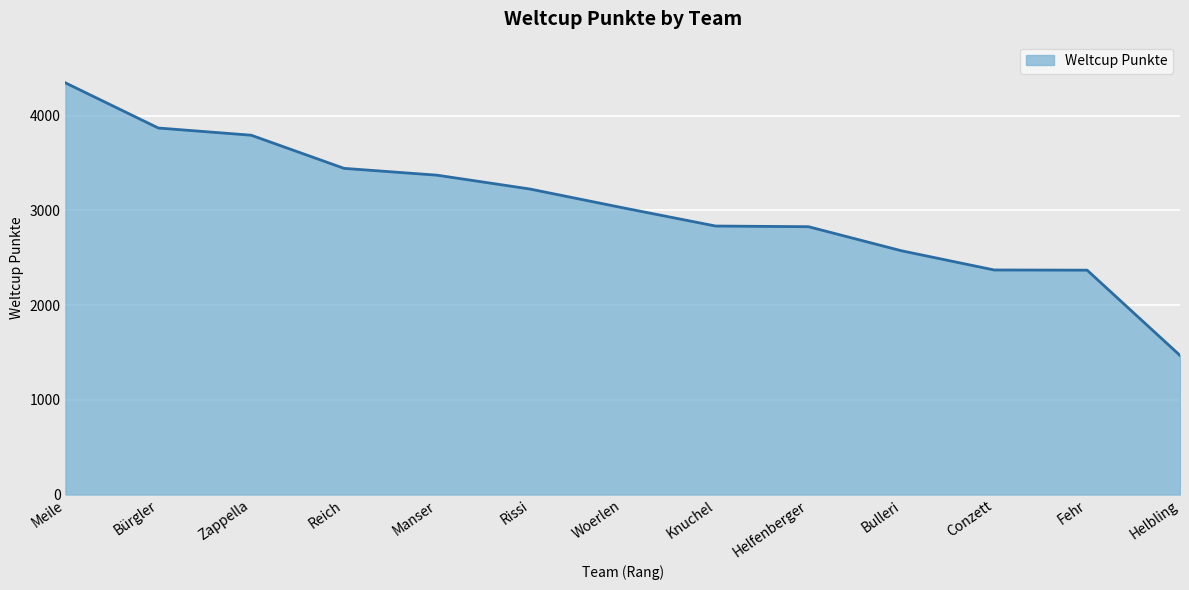

What is the change in value from Knuchel to Fehr?

-466